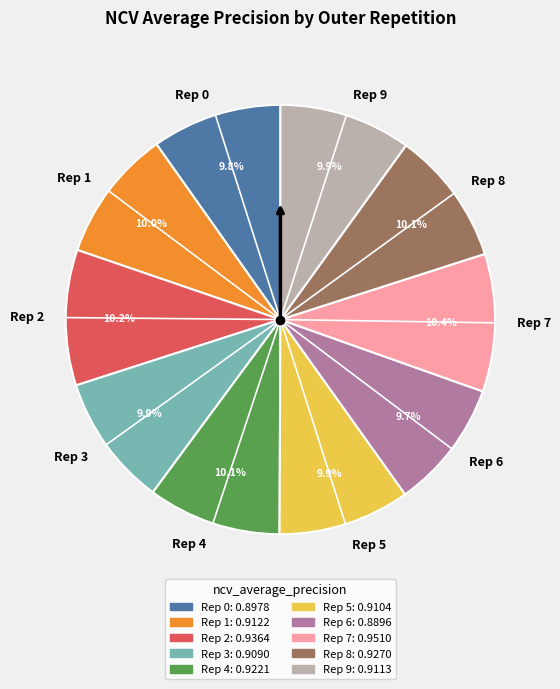

How many segments does this pie chart have?

10